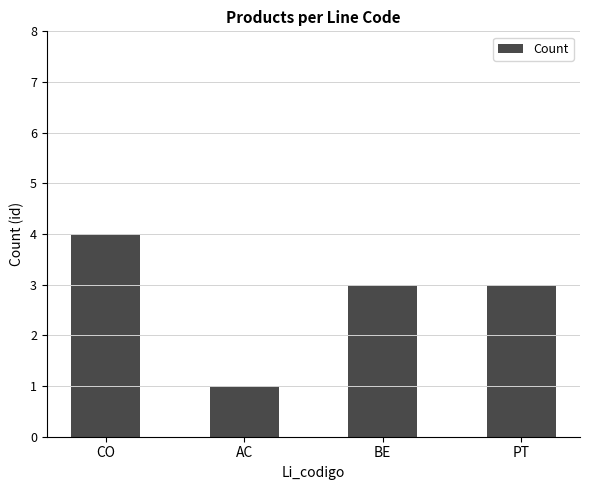

What is the maximum value shown in the chart?

4